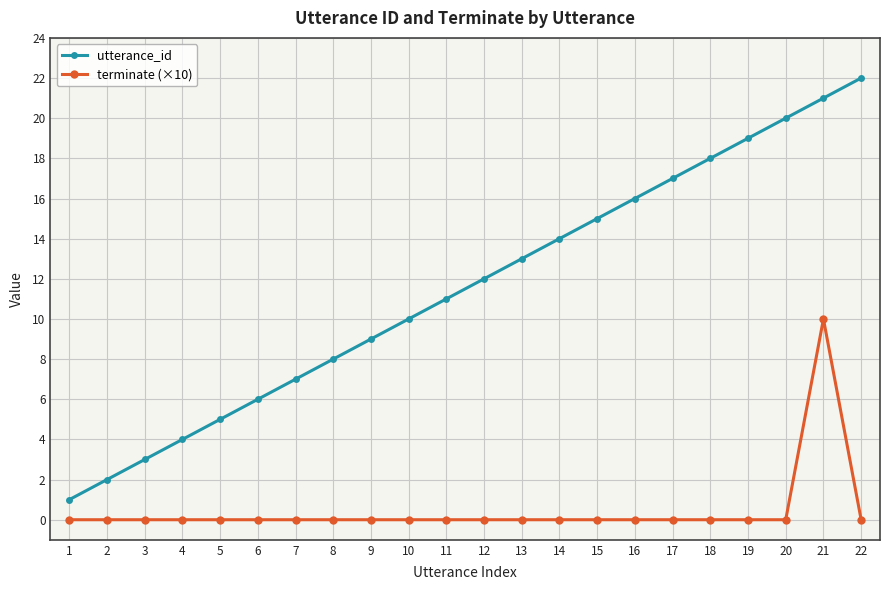

What is the difference between the maximum and second lowest values in the utterance_id series?

20